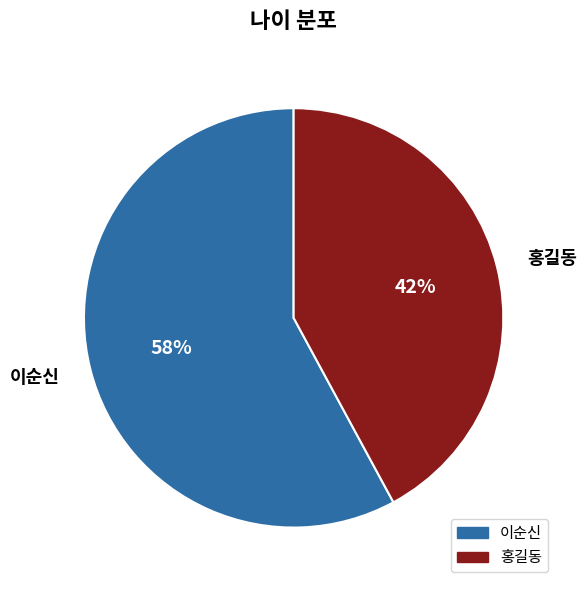

Rank the categories by value from lowest to highest.

홍길동, 이순신